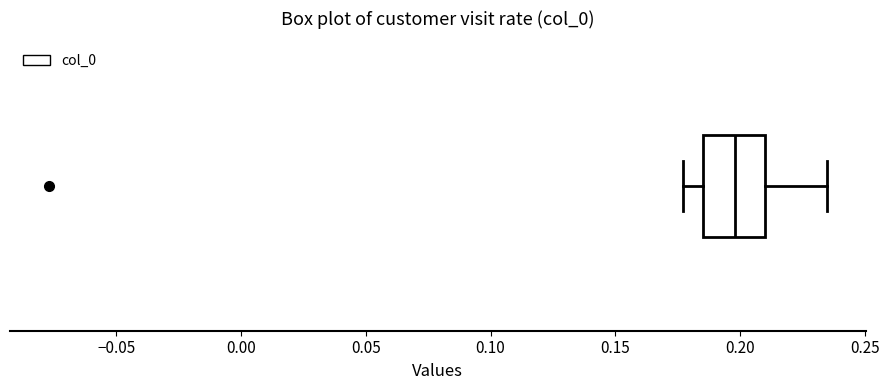

Where does the left whisker of the box end on the x-axis? The values are not printed on the chart, so give them approximately, as read against the axis.

0.175